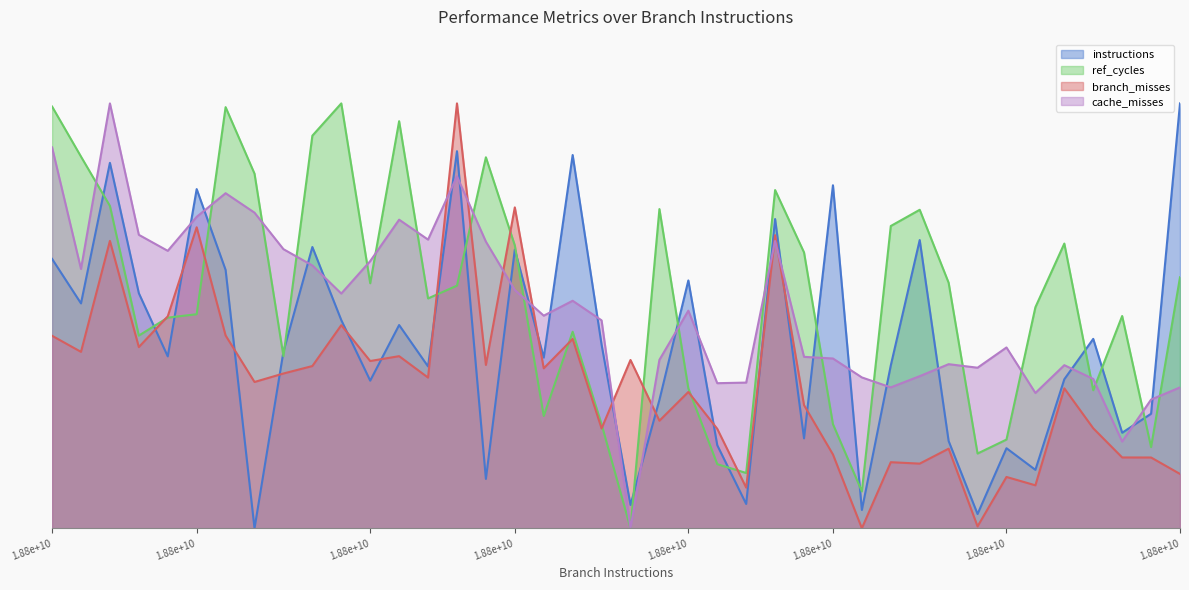

Does the chart display data point markers on the line(s)?

No